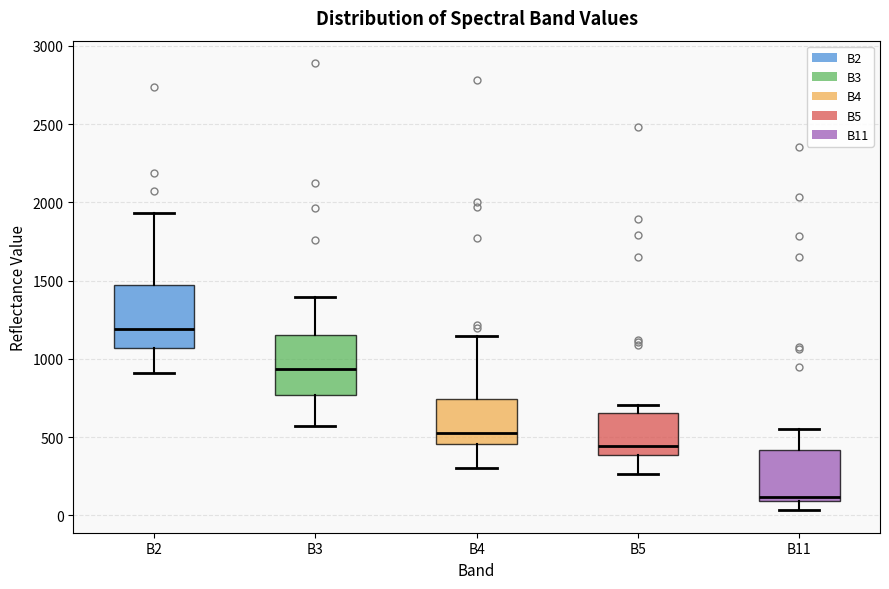

Reading left to right, transcribe this box plot: for each box, give where its median line is, the range the box spans, and where its two whiskers end, as read against the y-axis. The values are not printed on the chart, so give them approximately, as read against the axis.

B2: median 1200, box 1050 to 1450, whiskers 900 to 1950
B3: median 950, box 750 to 1150, whiskers 550 to 1400
B4: median 550, box 450 to 750, whiskers 300 to 1150
B5: median 450, box 400 to 650, whiskers 250 to 700
B11: median 100 (just above the box's lower edge), box 100 to 400, whiskers 50 to 550